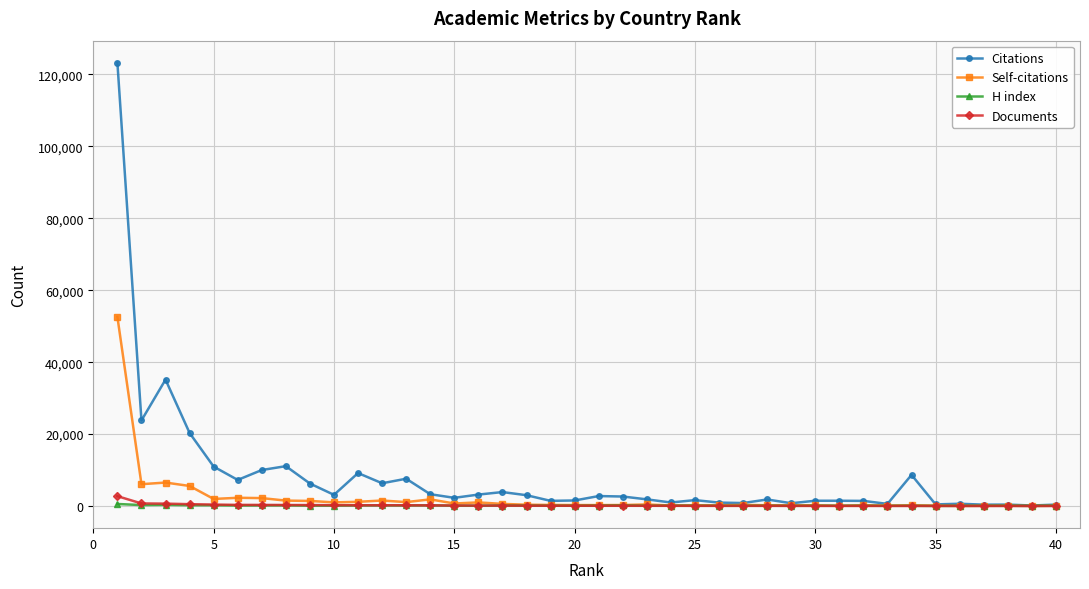

Which series has the widest spread of values?

Citations